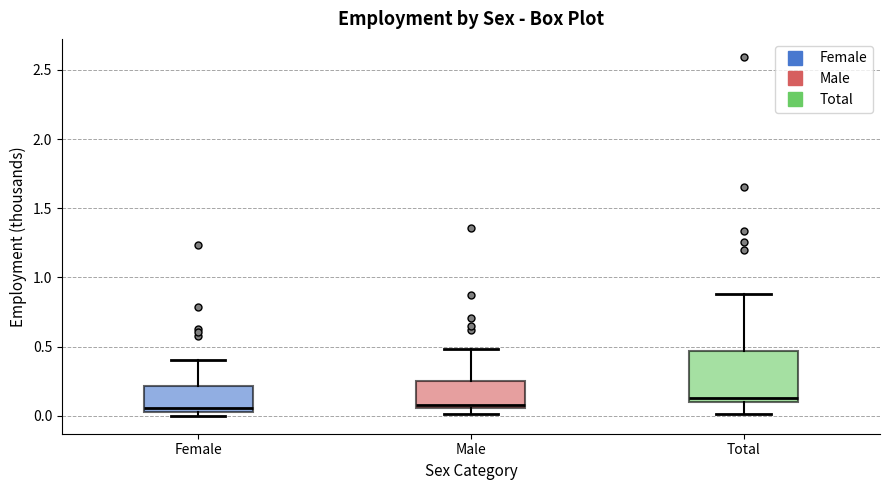

Comparing the boxes themselves (not the whiskers), which one is the tallest?

Total